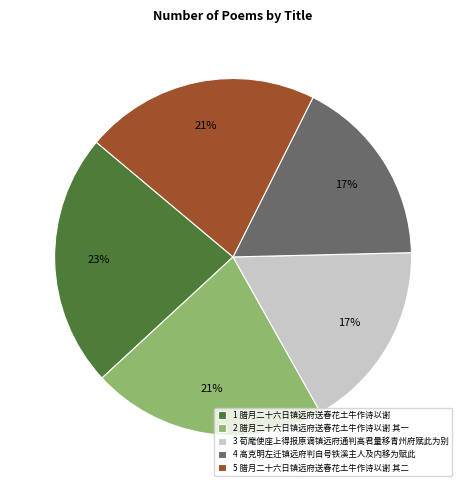

Which has a higher value, 1 腊月二十六日镇远府送春花土牛作诗以谢 or 2 腊月二十六日镇远府送春花土牛作诗以谢 其一?

1 腊月二十六日镇远府送春花土牛作诗以谢